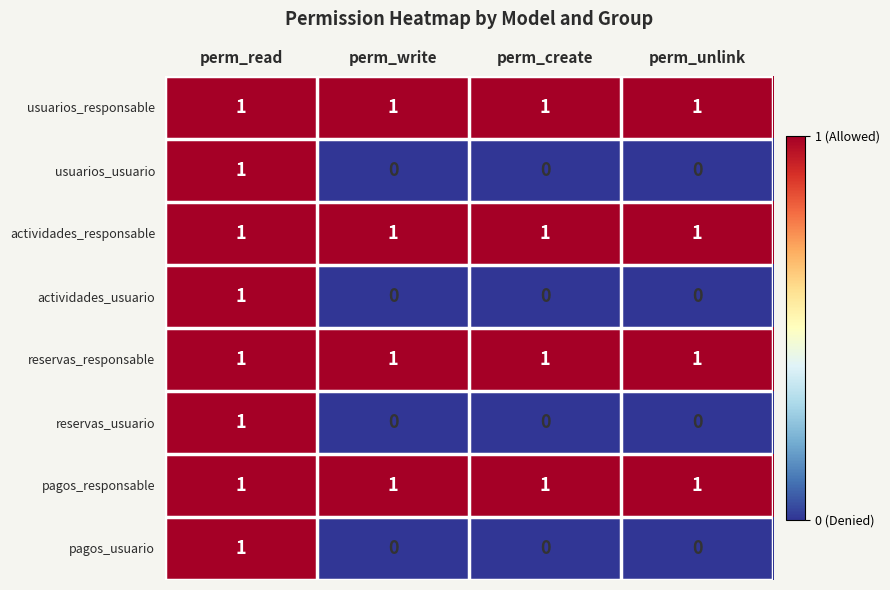

The value of reservas_usuario at perm_create is 0. True or false?

True